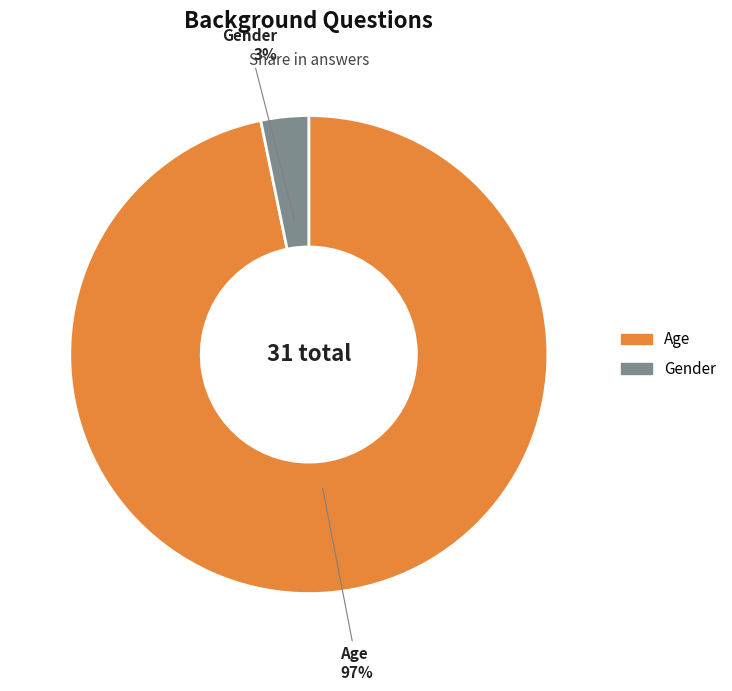

Is the sum of Gender and Age greater than half?

Yes